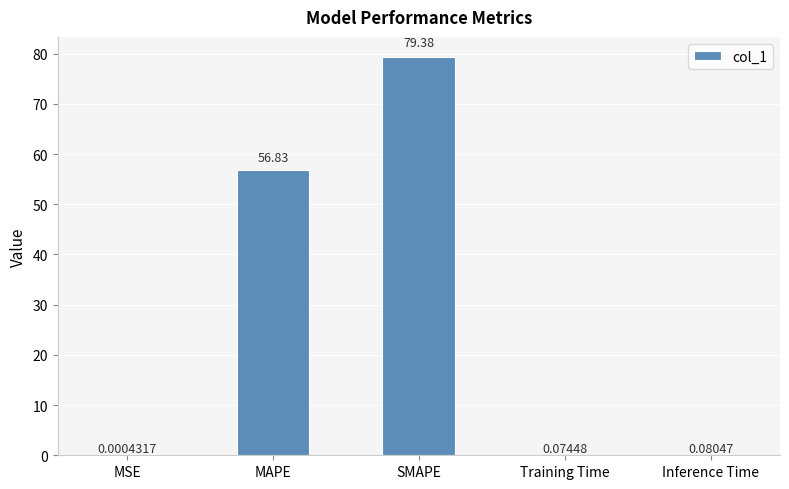

What is the sum of the values at MAPE and Training Time?

56.9